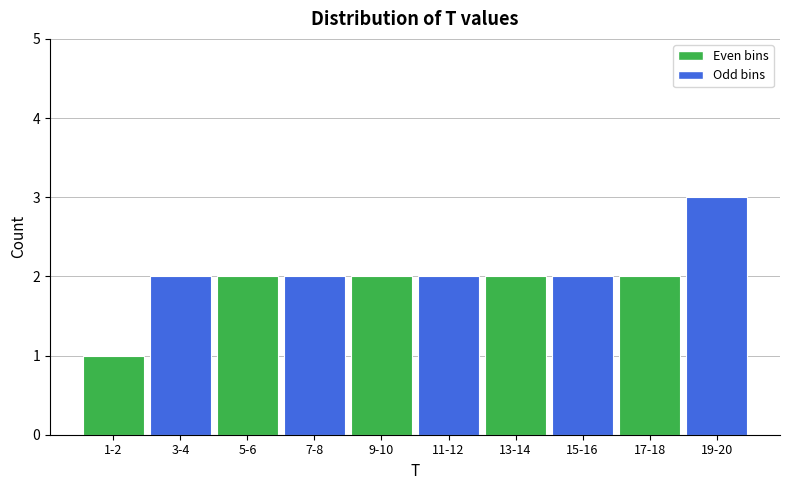

Reading right to left, extract all data points from this chart.

3	2	2	2	2	2	2	2	2	1